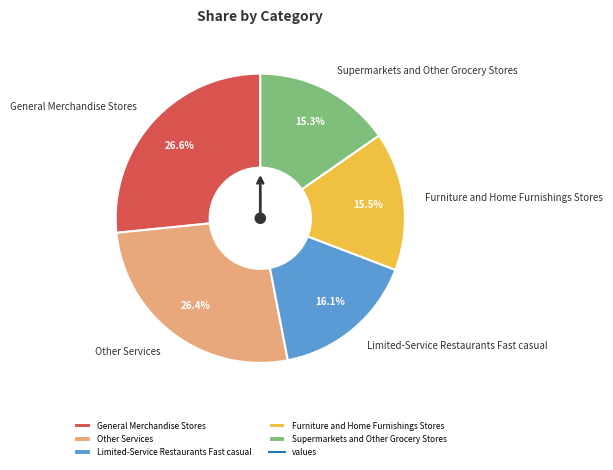

Do General Merchandise Stores and Supermarkets and Other Grocery Stores together represent more than half of the pie?

No